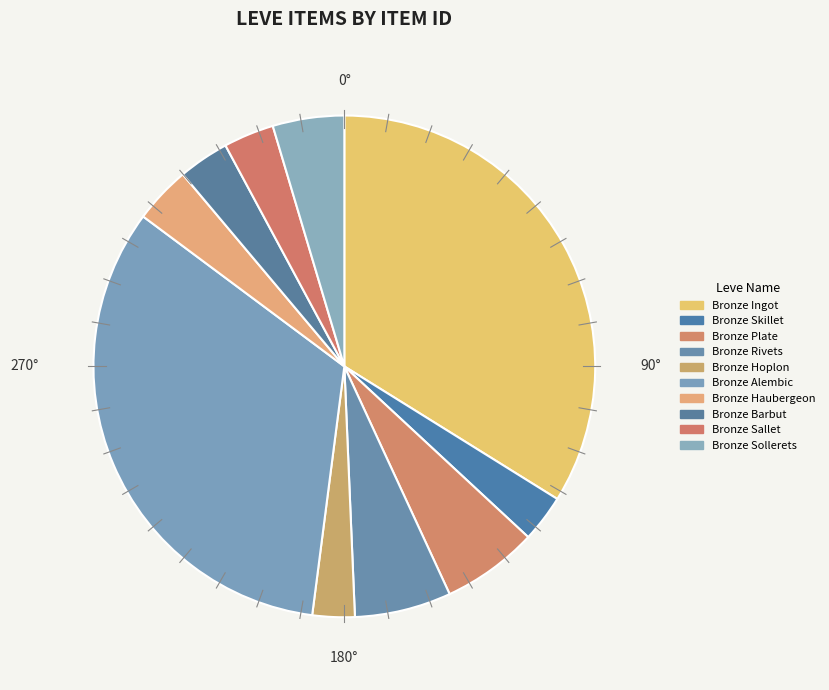

What percentage is NOT represented by Bronze Skillet?

97.0%